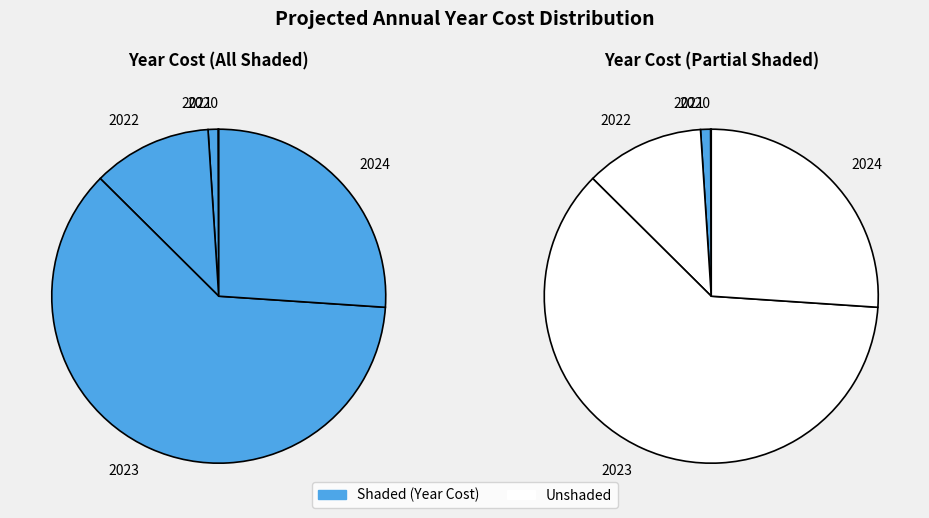

Rank the series by their maximum value, from highest to lowest.

Shaded, Unshaded